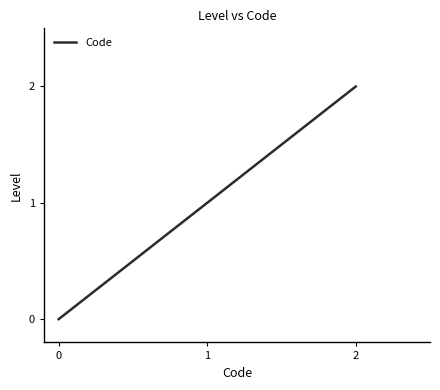

Count the values in the range 0 to 2.

3